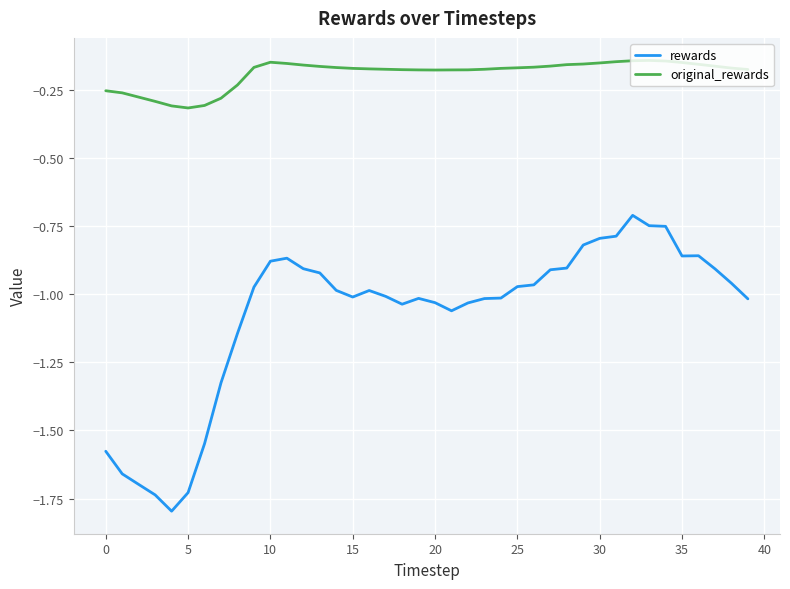

True or false: original_rewards and rewards cross at least once.

False